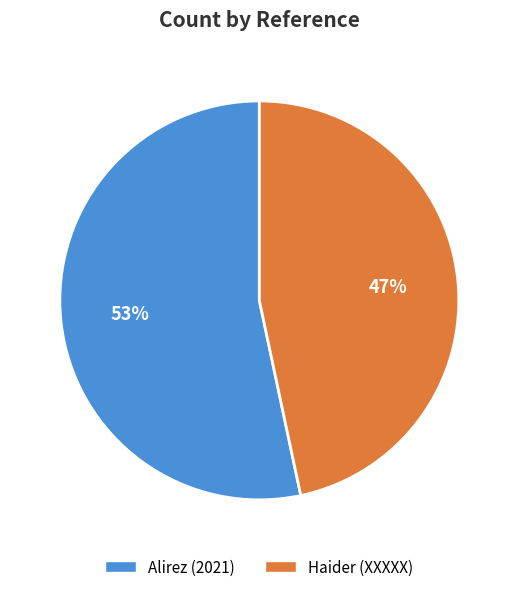

Approximately how many times larger is the value at Alirez (2021) compared to Haider (XXXXX)?

1.1